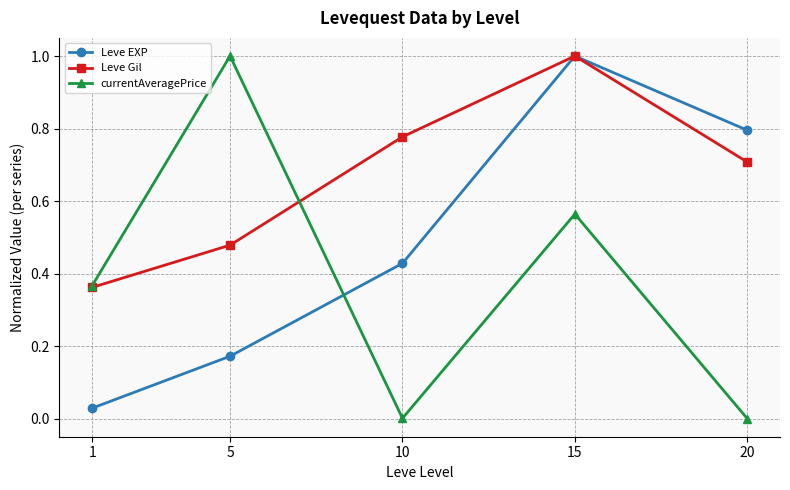

Is this an area chart (filled region under the line)?

No